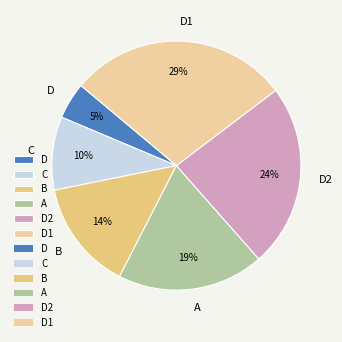

The D1 slice represents 19% of the pie. True or false?

False